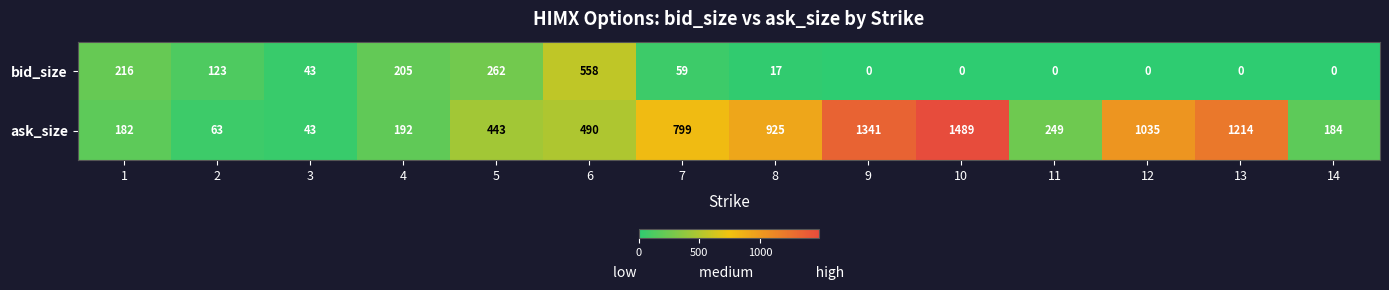

Which series has the largest range (max minus min)?

ask_size